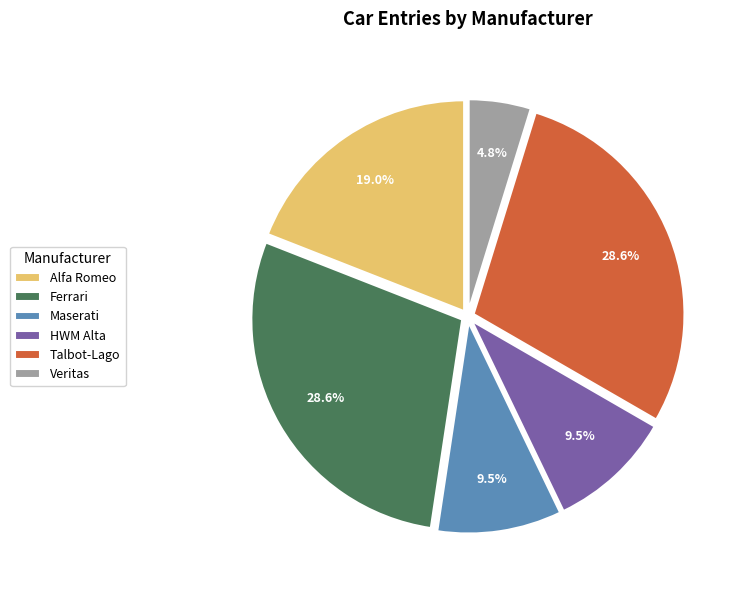

Is there a majority slice in this chart?

No